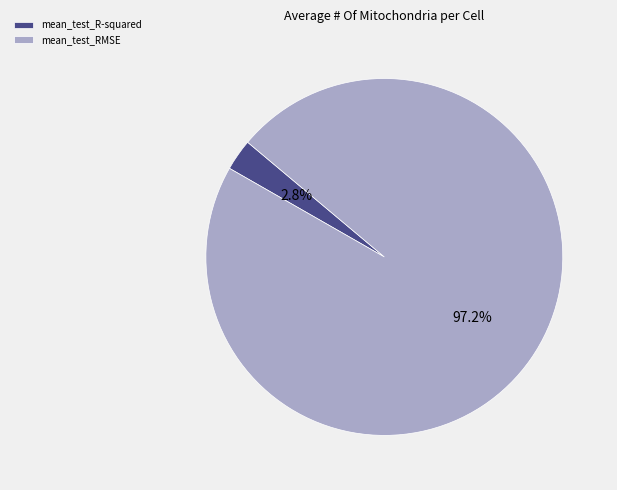

How many segments does this pie chart have?

2